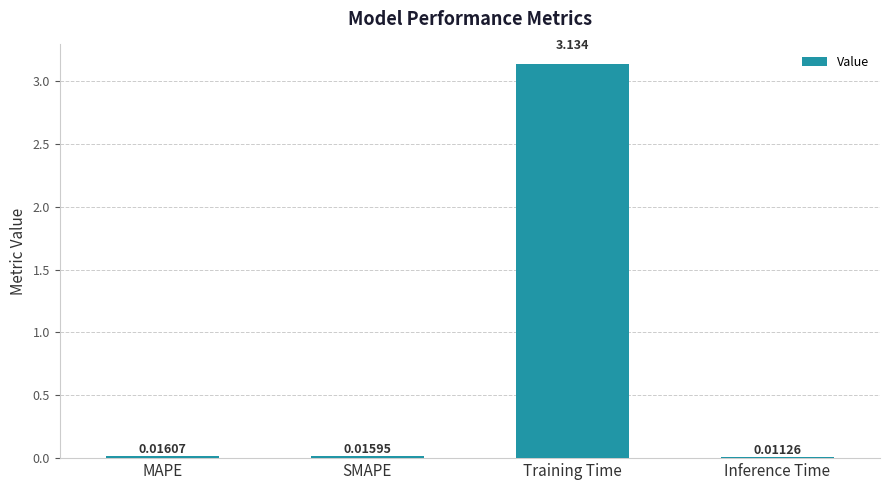

How many bars are there in total?

4